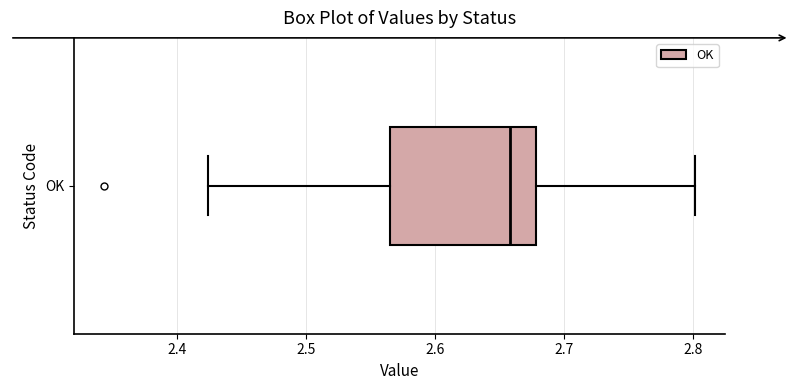

Read this box plot against the x-axis: the position of the median line, the range covered by the box, and the ends of both whiskers. The values are not printed on the chart, so give them approximately, as read against the axis.

median 2.66, box 2.57 to 2.68, whiskers 2.42 to 2.80